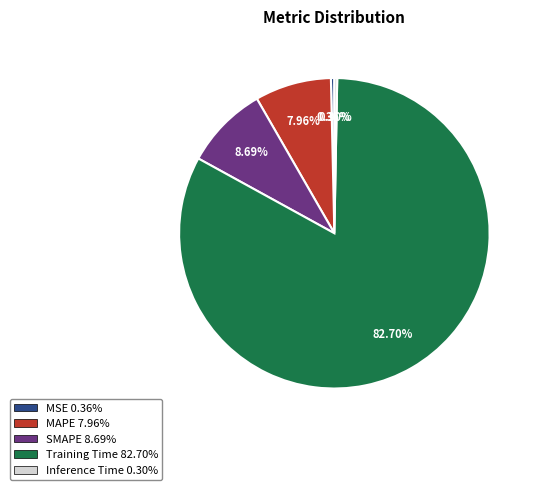

Is the sum of Inference Time 0.30% and SMAPE 8.69% greater than half?

No